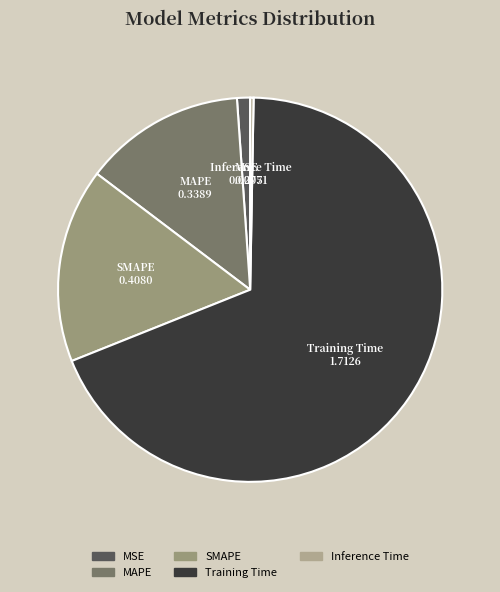

The Inference Time slice represents 0% of the pie. True or false?

True